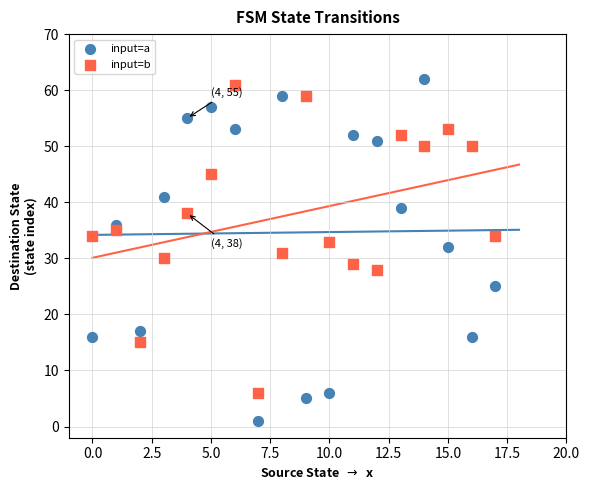

Which series has the widest spread of Y values?

input=a